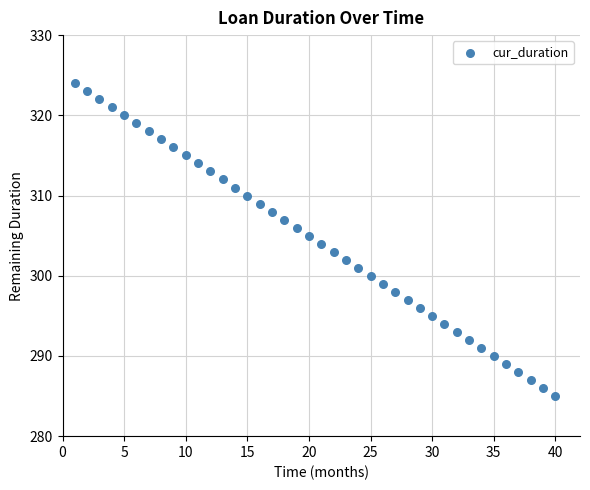

What is the range of X values (max minus min)?

39